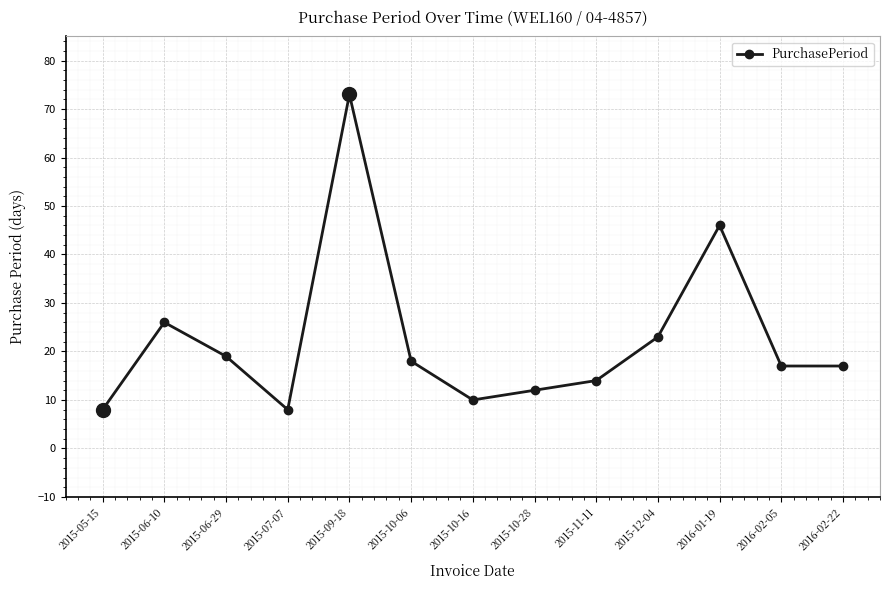

What is the maximum value shown in the chart?

73